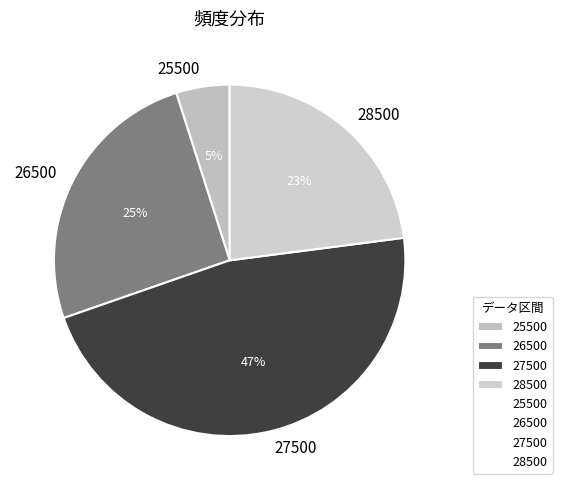

Does any single category account for the majority?

No